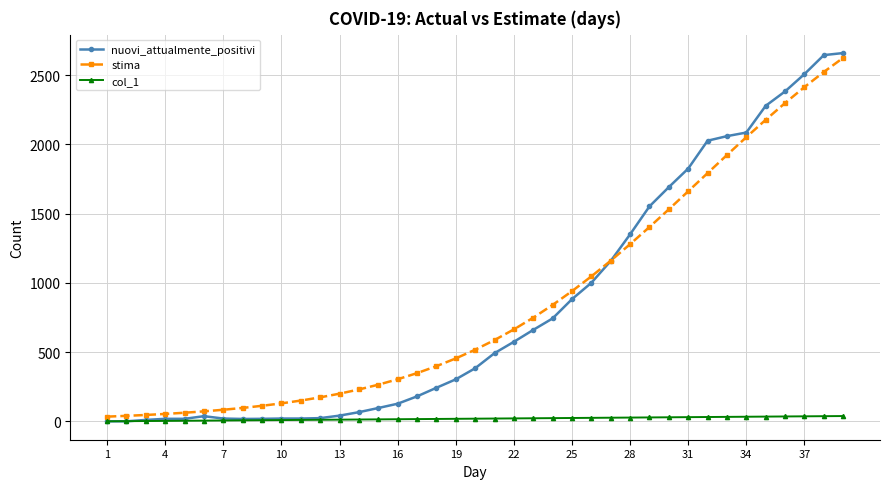

What is the value of the nuovi_attualmente_positivi point at the 34th from the left?

2086.0